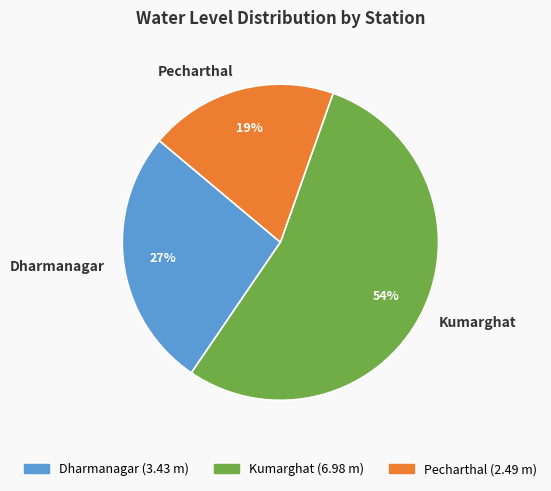

Between Dharmanagar and Kumarghat, which is larger?

Kumarghat